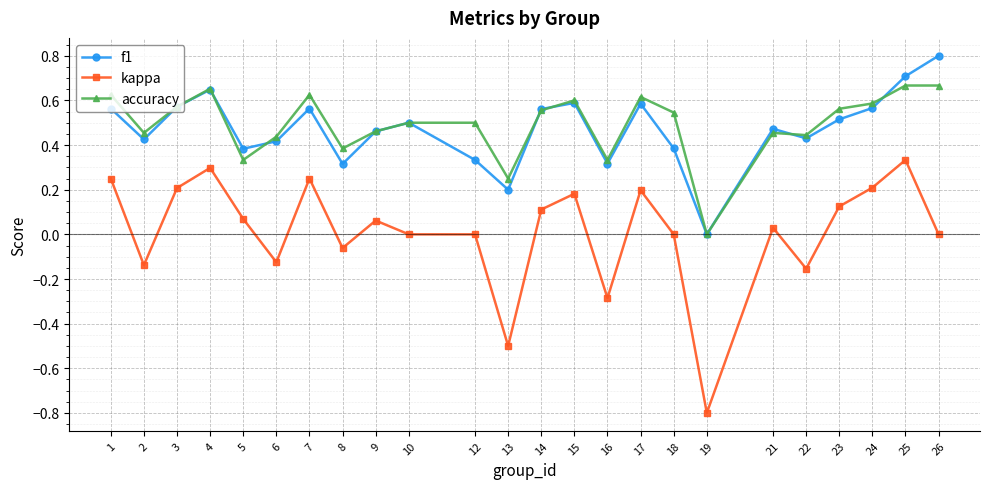

How many positive values does the accuracy series have?

23